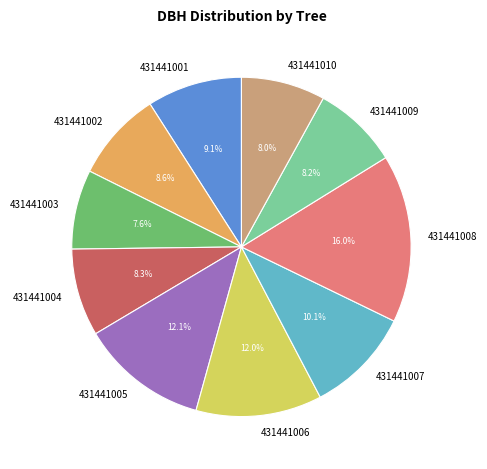

Does 431441010 account for over 50% of the chart?

No